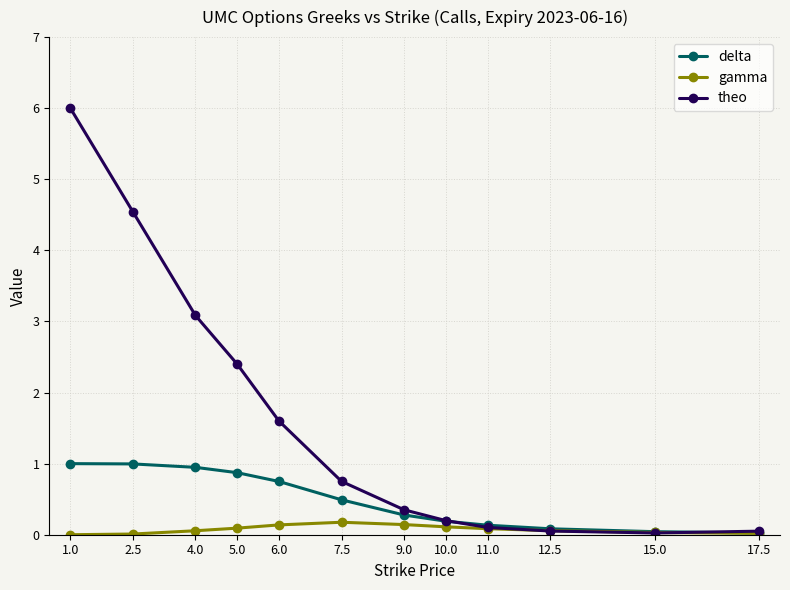

What is the difference between the second highest and minimum values in the theo series?

4.5